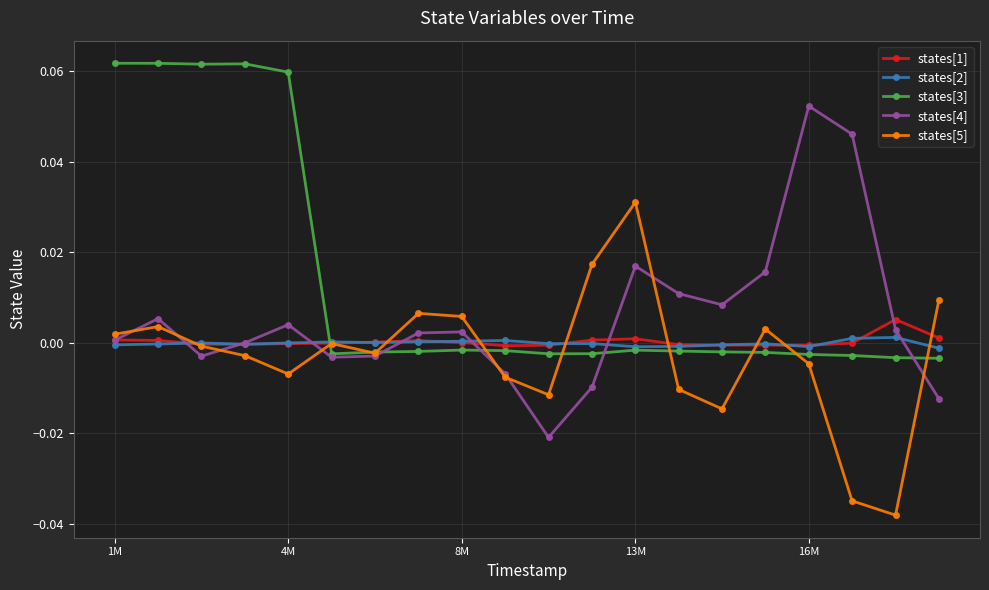

In states[4], how many points are higher than both neighbors (excluding endpoints)?

5